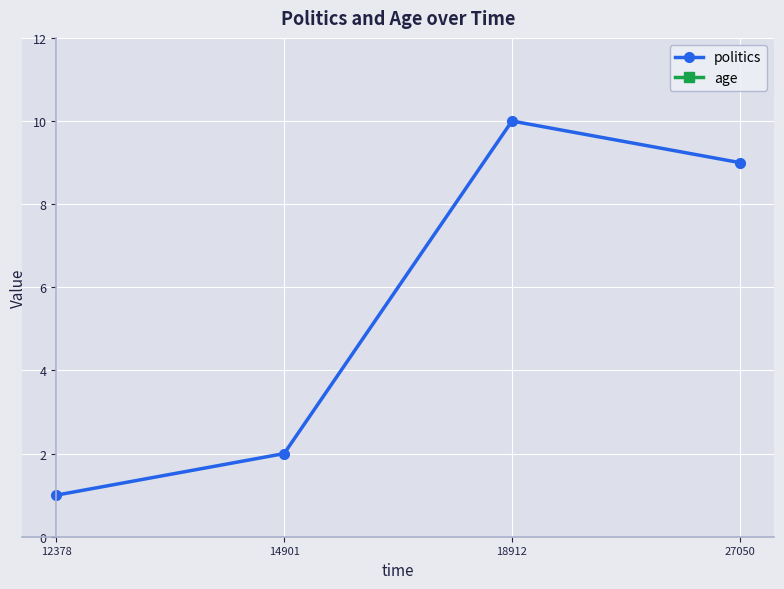

List the labels in order of age value, largest first.

12378, 27050, 14901, 18912